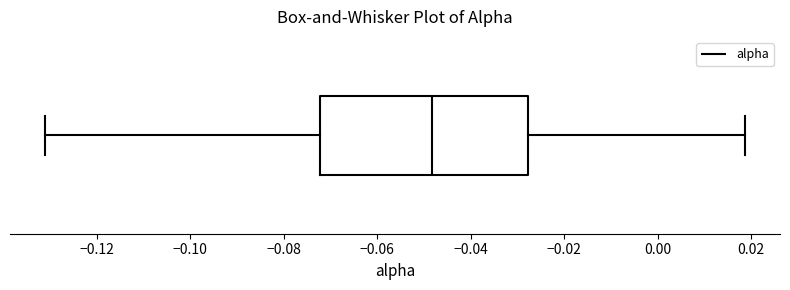

Read this box plot against the x-axis: the position of the median line, the range covered by the box, and the ends of both whiskers. The values are not printed on the chart, so give them approximately, as read against the axis.

median -0.048, box -0.072 to -0.028, whiskers -0.132 to 0.018